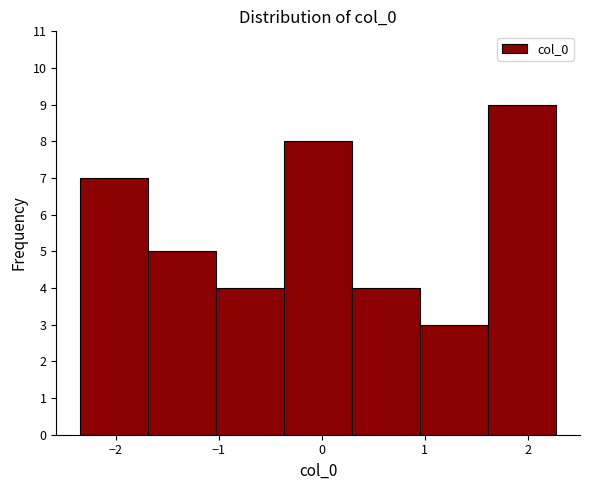

How tall is the bar that spans -2.3 to -1.7 on the x-axis? Neither the bar edges nor the heights are printed on the chart, so give them approximately, as read against the axes.

7